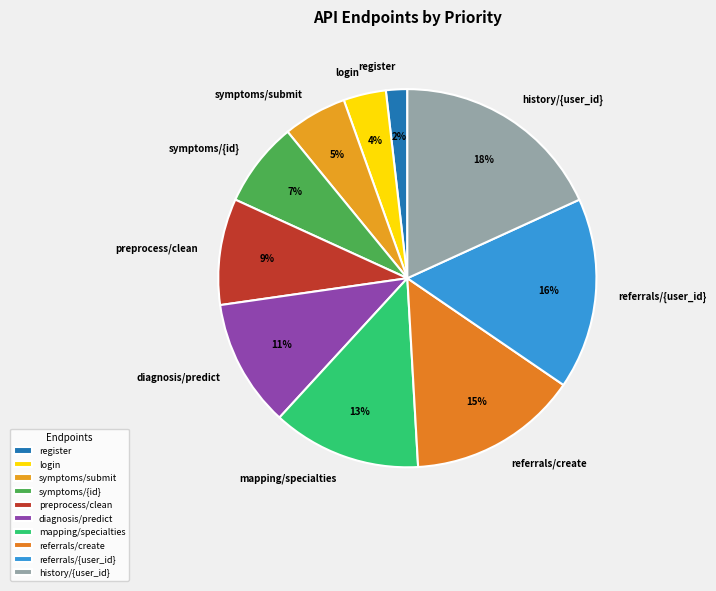

What is the smallest slice in the pie chart?

register